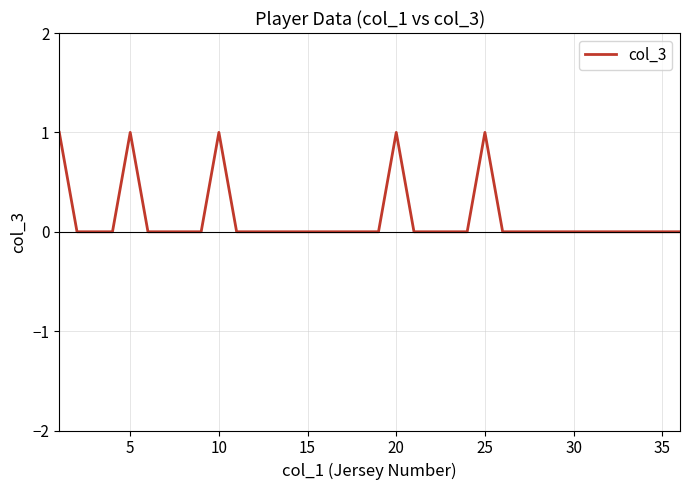

How many lines are shown in the chart?

1